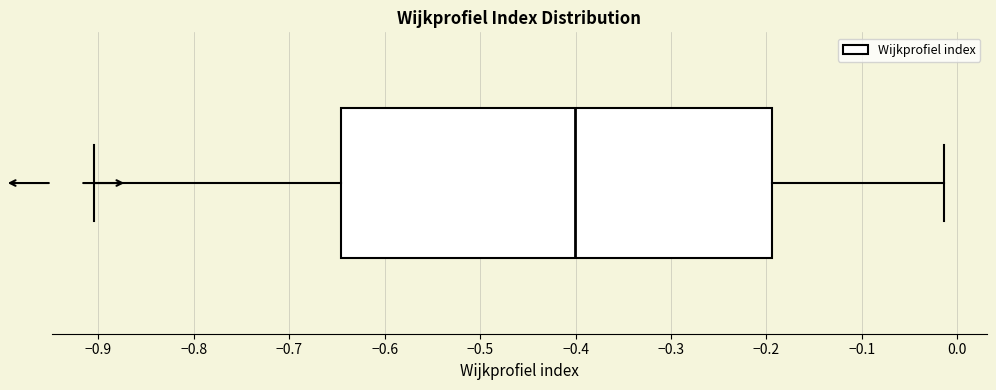

Read this box plot against the x-axis: the position of the median line, the range covered by the box, and the ends of both whiskers. The values are not printed on the chart, so give them approximately, as read against the axis.

median -0.40, box -0.65 to -0.19, whiskers -0.90 to -0.01